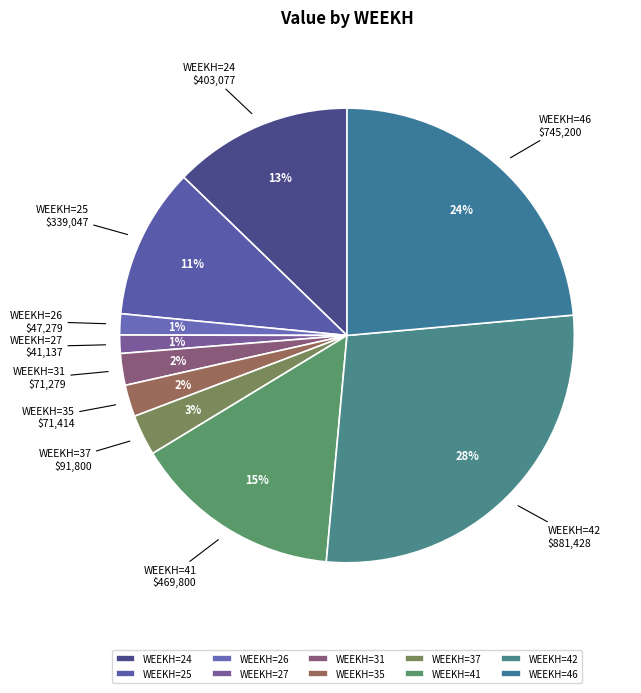

Combined, do WEEKH=41 and WEEKH=24 account for over 50%?

No